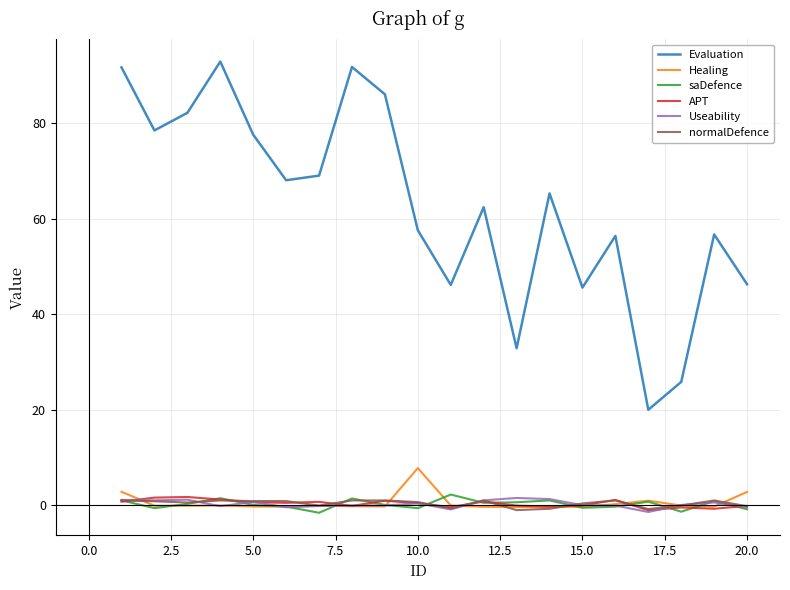

True or false: Useability and Evaluation intersect in this chart.

False